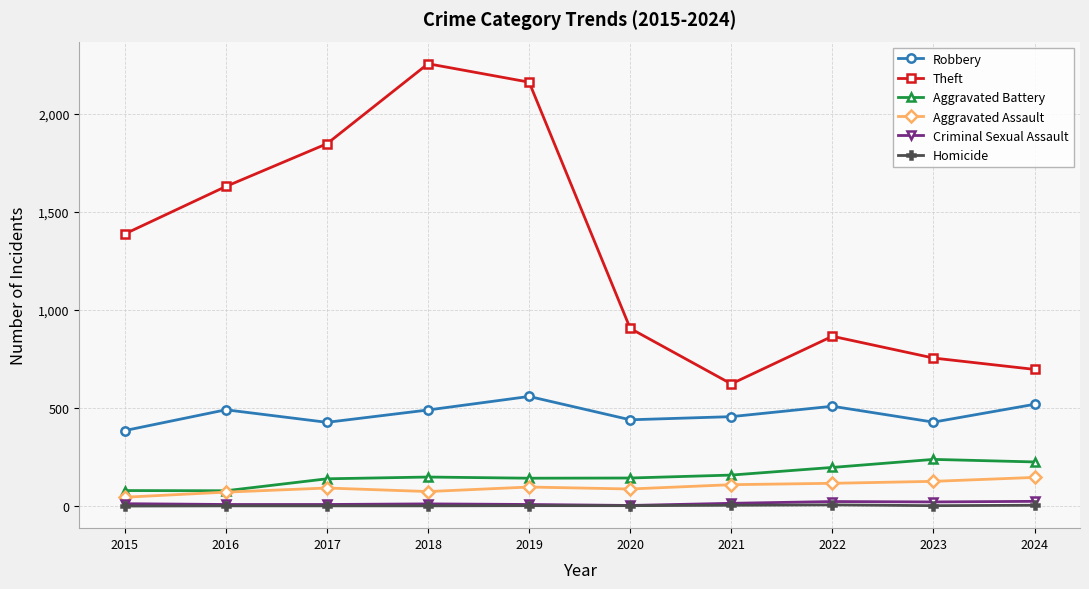

What is the difference between the second highest and minimum values in the Aggravated Battery series?

147